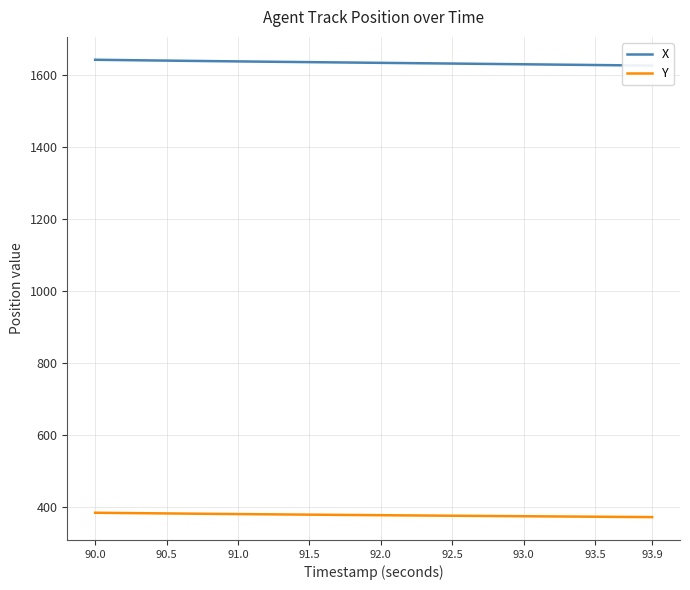

Which category has the highest value across all series?

90.0